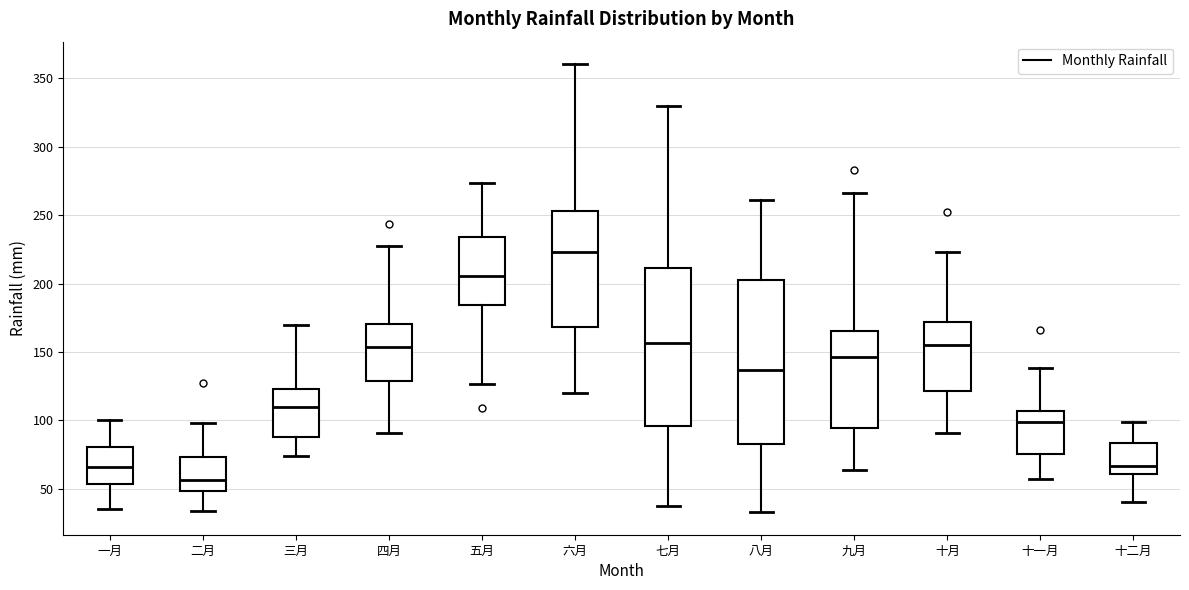

Reading left to right, transcribe this box plot: for each box, give where its median line is, the range the box spans, and where its two whiskers end, as read against the y-axis. The values are not printed on the chart, so give them approximately, as read against the axis.

一月: median 65, box 55 to 80, whiskers 35 to 100
二月: median 55, box 50 to 75, whiskers 35 to 100
三月: median 110, box 90 to 125, whiskers 75 to 170
四月: median 155, box 130 to 170, whiskers 90 to 230
五月: median 205, box 185 to 235, whiskers 125 to 275
六月: median 225, box 170 to 255, whiskers 120 to 360
七月: median 155, box 95 to 210, whiskers 40 to 330
八月: median 135, box 85 to 200, whiskers 35 to 260
九月: median 145, box 95 to 165, whiskers 65 to 265
十月: median 155, box 120 to 170, whiskers 90 to 225
十一月: median 100, box 75 to 105, whiskers 55 to 140
十二月: median 65, box 60 to 85, whiskers 40 to 100